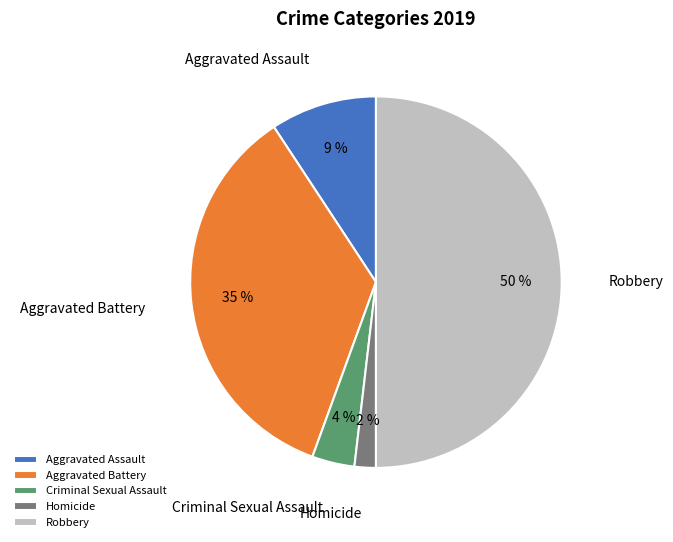

To the nearest percent, what is the combined percentage of Aggravated Battery and Aggravated Assault?

44%